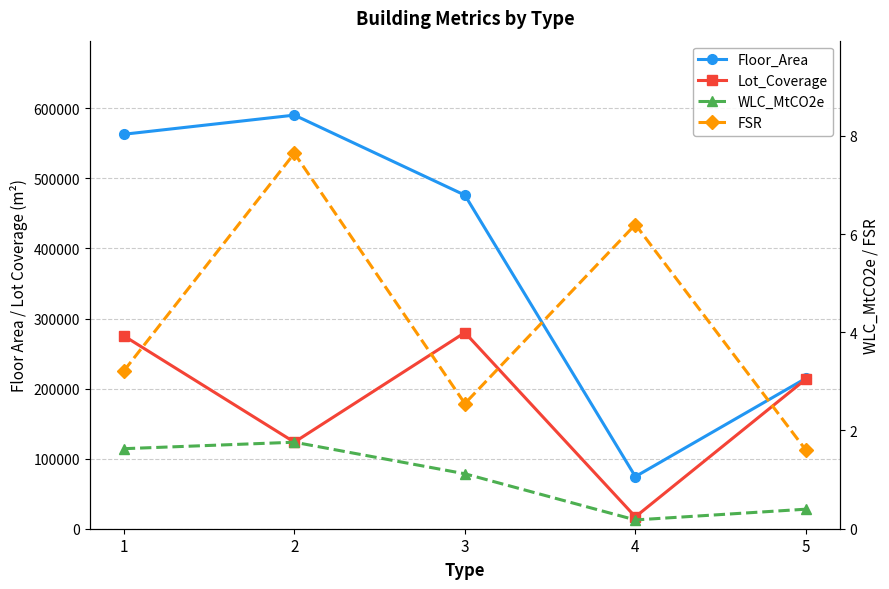

Does the chart display data point markers on the line(s)?

Yes